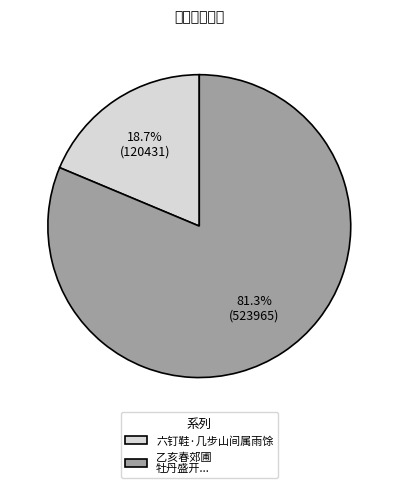

Count the number of slices in the pie.

2